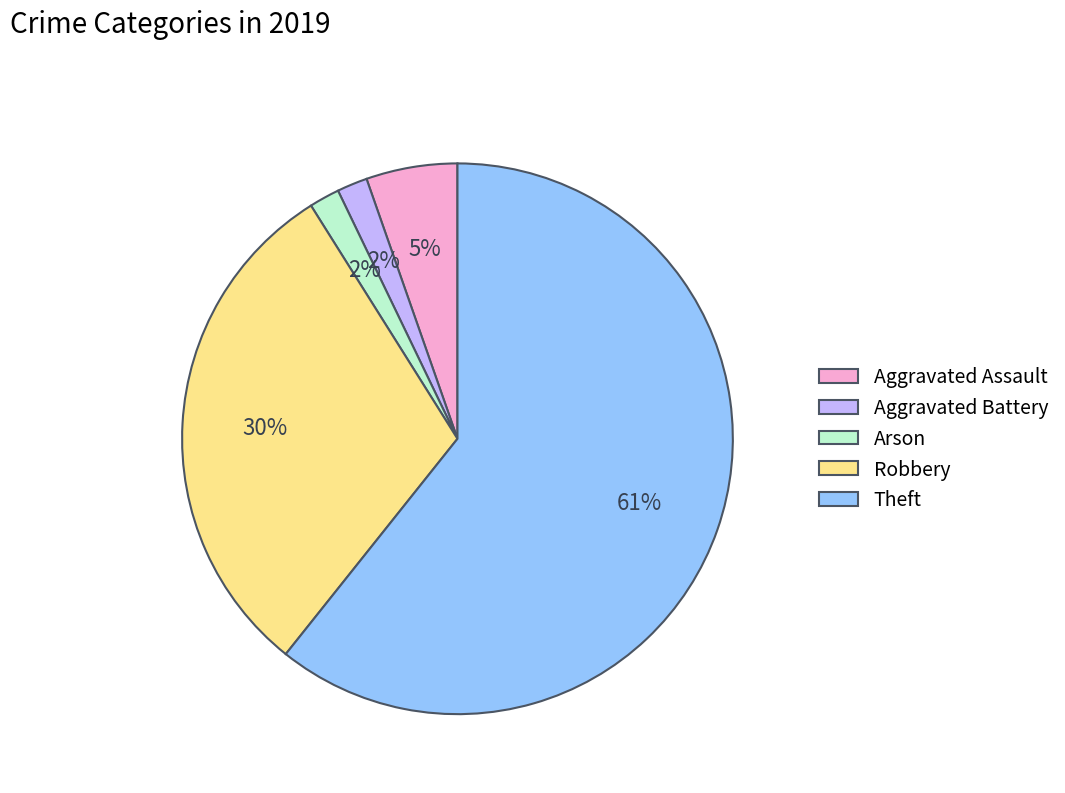

What percentage is the Arson slice, to the nearest percent?

2%